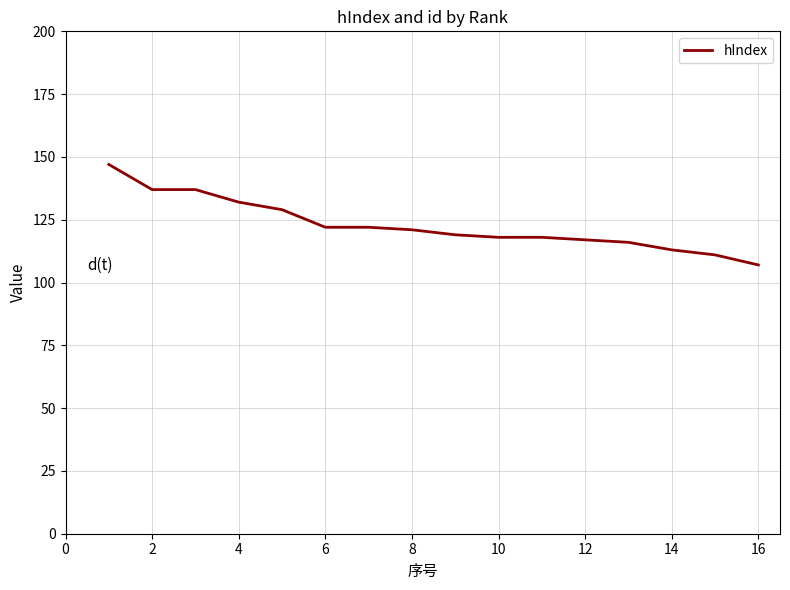

Reading right to left, what are all the values shown in this chart?

107	111	113	116	117	118	118	119	121	122	122	129	132	137	137	147